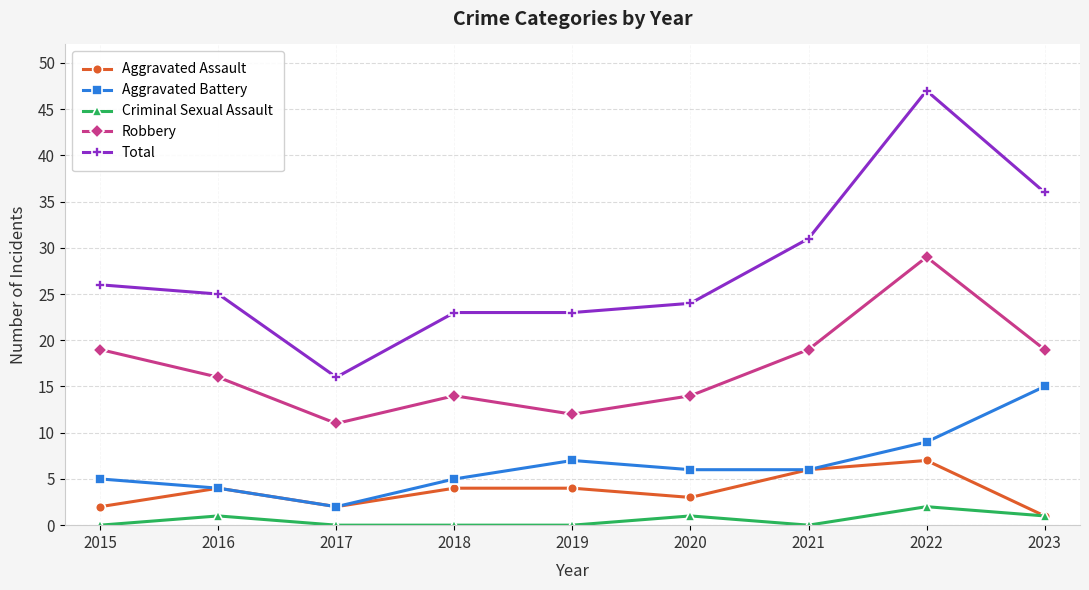

What is the total value across all series at 2022?

94